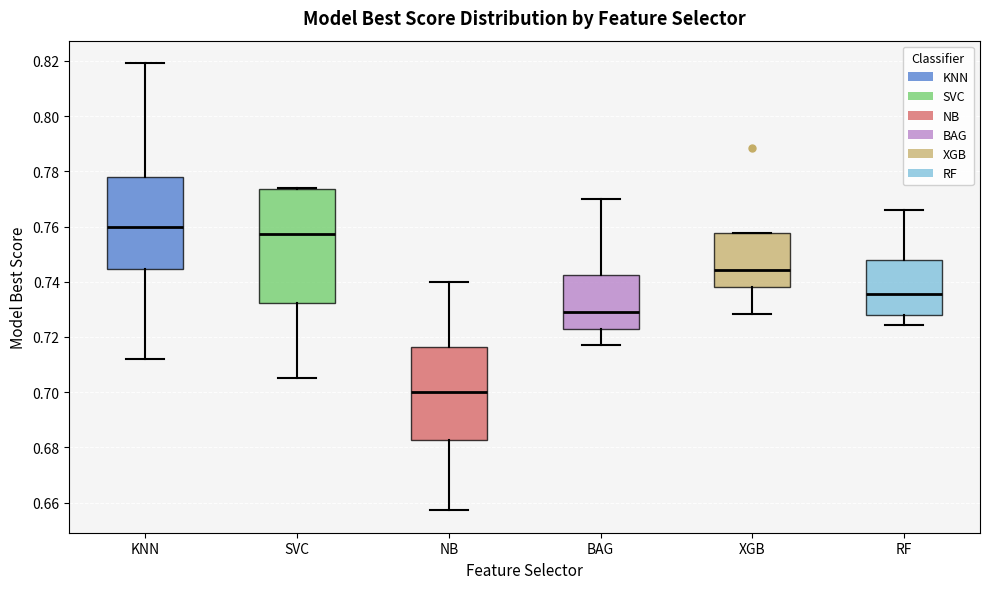

Which box's median line is the highest?

KNN